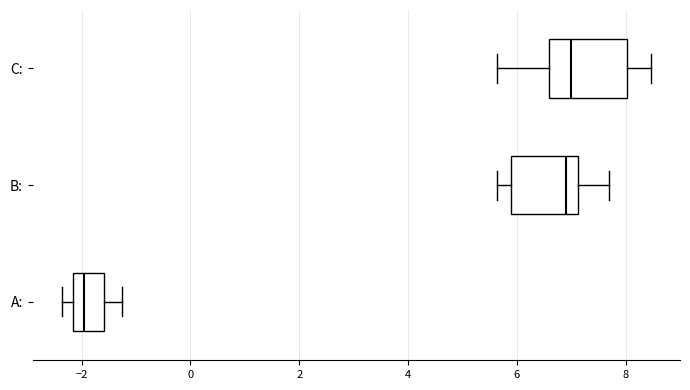

Reading bottom to top, transcribe this box plot: for each box, give where its median line is, the range the box spans, and where its two whiskers end, as read against the x-axis. The values are not printed on the chart, so give them approximately, as read against the axis.

A:: median -2.0, box -2.2 to -1.6, whiskers -2.4 to -1.2
B:: median 6.8, box 5.8 to 7.2, whiskers 5.6 to 7.6
C:: median 7.0, box 6.6 to 8.0, whiskers 5.6 to 8.4